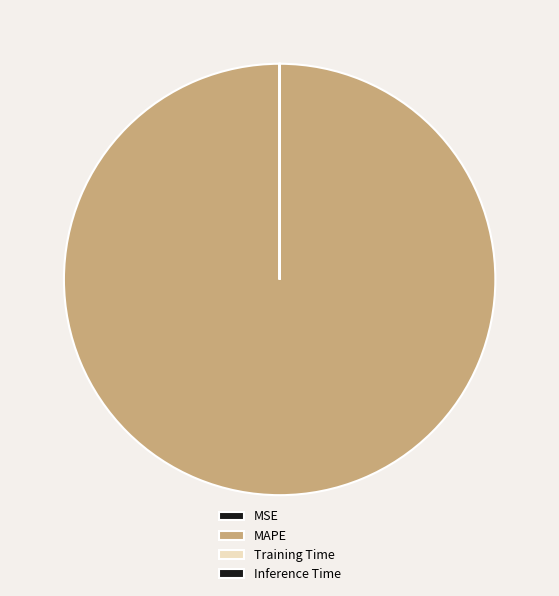

Which category has the biggest portion of the pie?

MAPE